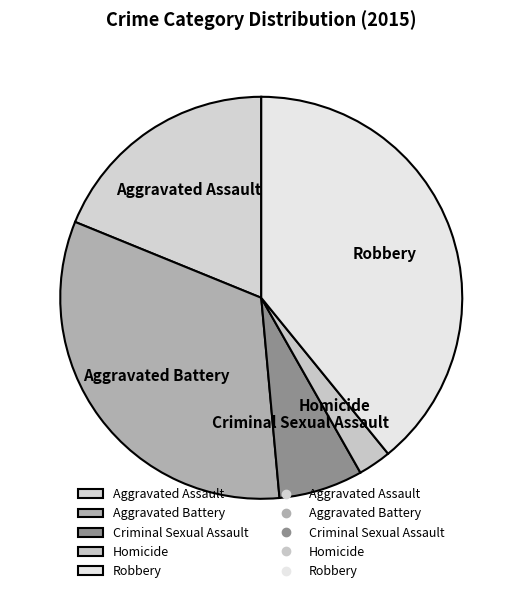

Between Homicide and Aggravated Battery, which is larger?

Aggravated Battery